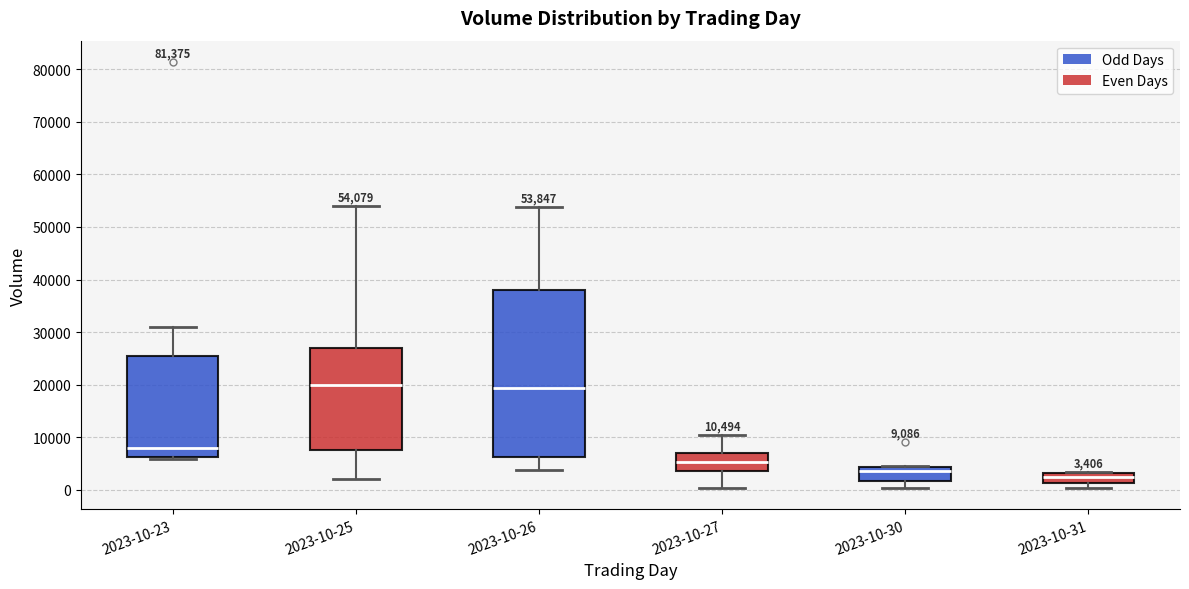

Comparing the boxes themselves (not the whiskers), which one is the tallest?

2023-10-26